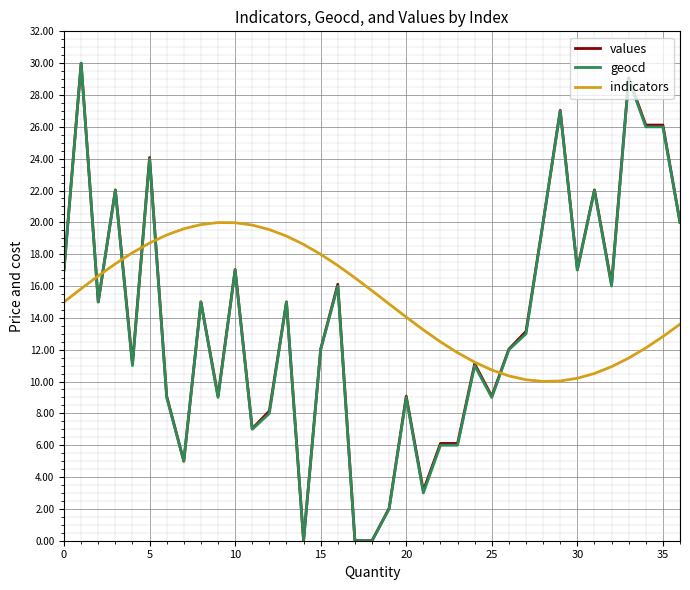

How many interior local peaks does the values series have?

12